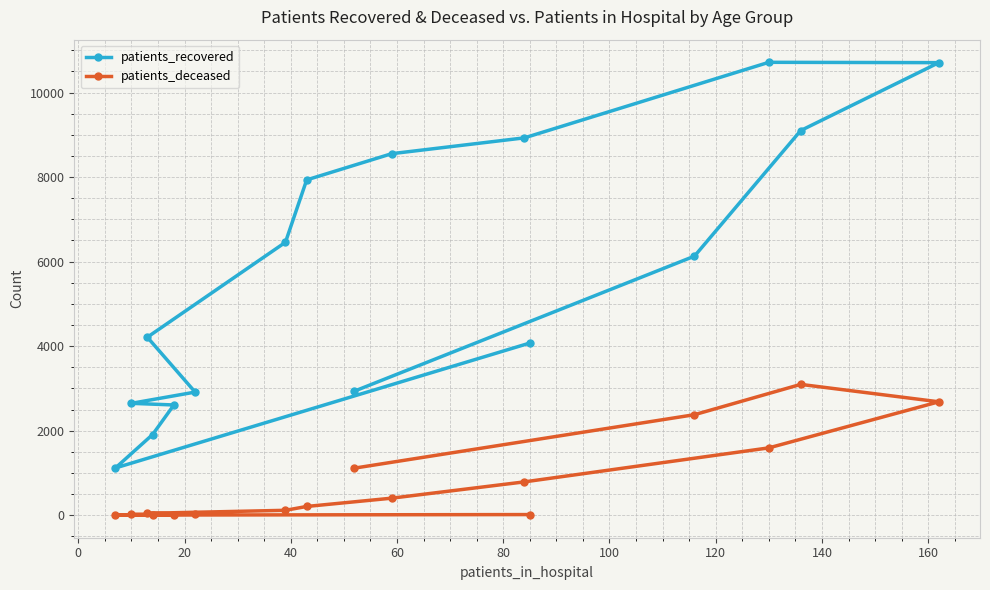

List the series in order of their overall mean, highest first.

patients_recovered, patients_deceased